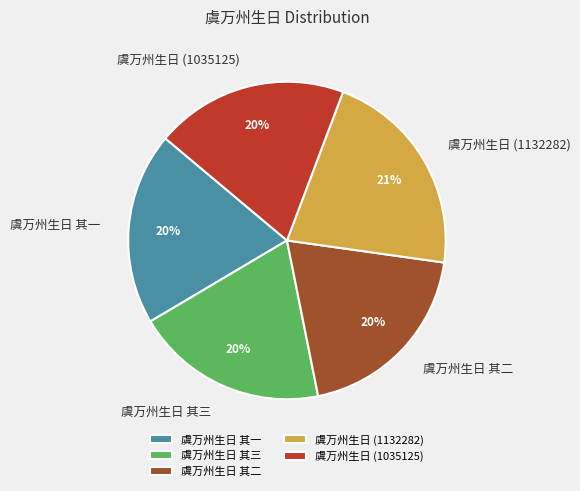

Which category has the biggest portion of the pie?

虞万州生日 (1132282)